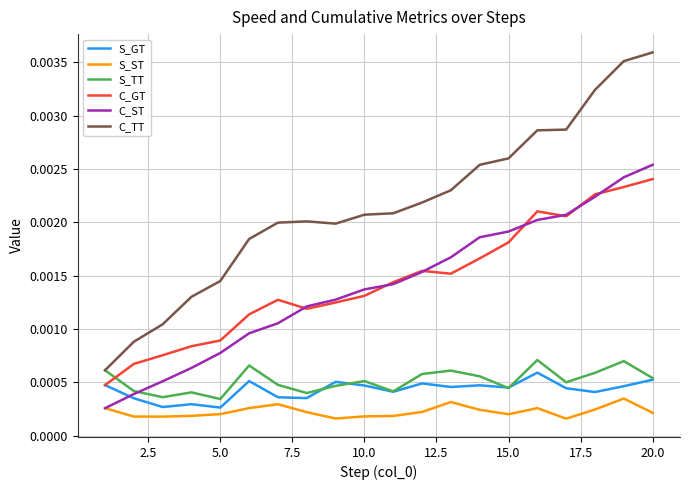

Which series has the largest total across all categories?

C_TT